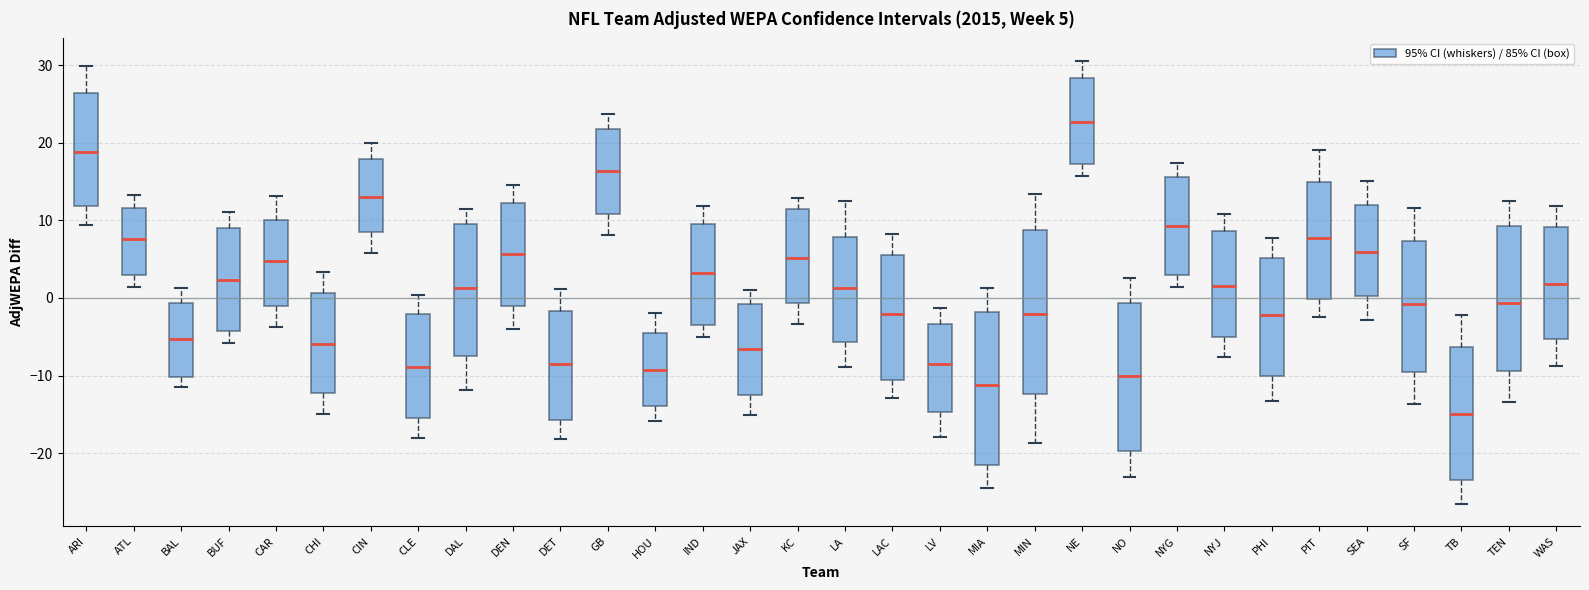

Which box is the tallest, from its lower edge to its upper edge?

MIN